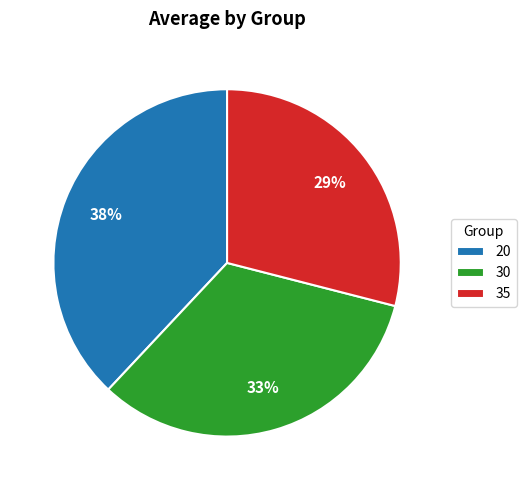

Do 20 and 30 together represent more than half of the pie?

Yes